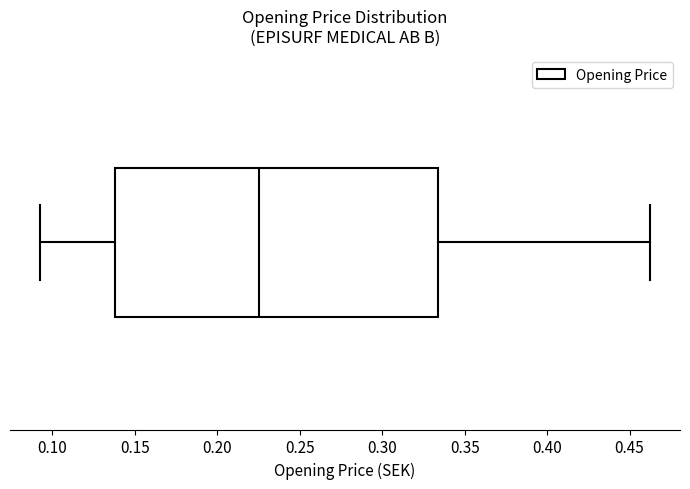

Transcribe this box plot: give where the median line is, the range the box spans, and where the two whiskers end, as read against the x-axis. The values are not printed on the chart, so give them approximately, as read against the axis.

median 0.225, box 0.140 to 0.335, whiskers 0.095 to 0.460